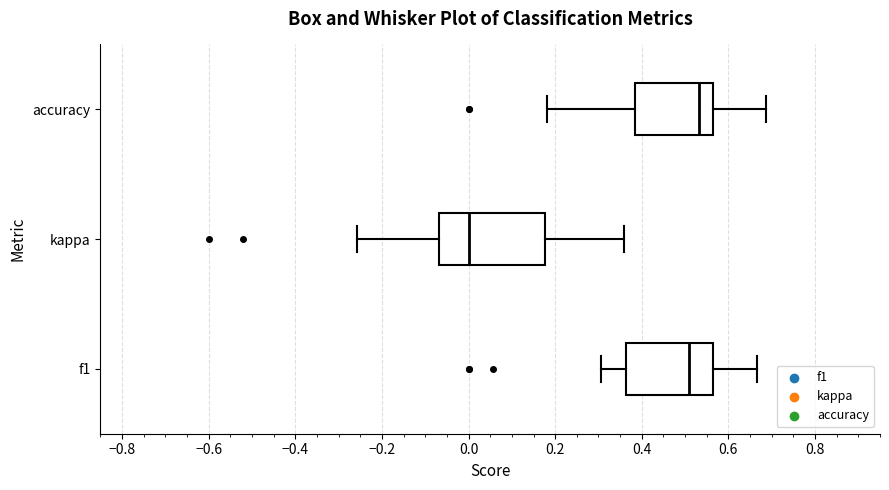

Reading bottom to top, read every box against the x-axis: the position of its median line, the range the box covers, and the ends of its whiskers. The values are not printed on the chart, so give them approximately, as read against the axis.

f1: median 0.50, box 0.36 to 0.56, whiskers 0.30 to 0.66
kappa: median 0.00, box -0.06 to 0.18, whiskers -0.26 to 0.36
accuracy: median 0.54, box 0.38 to 0.56, whiskers 0.18 to 0.68